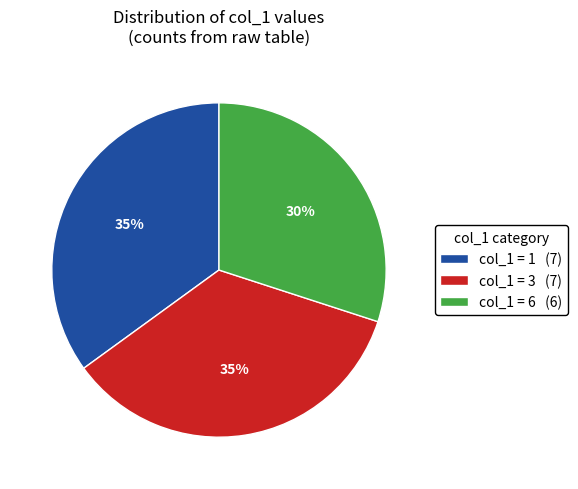

Which slice is the smallest?

col_1 = 6 (6)